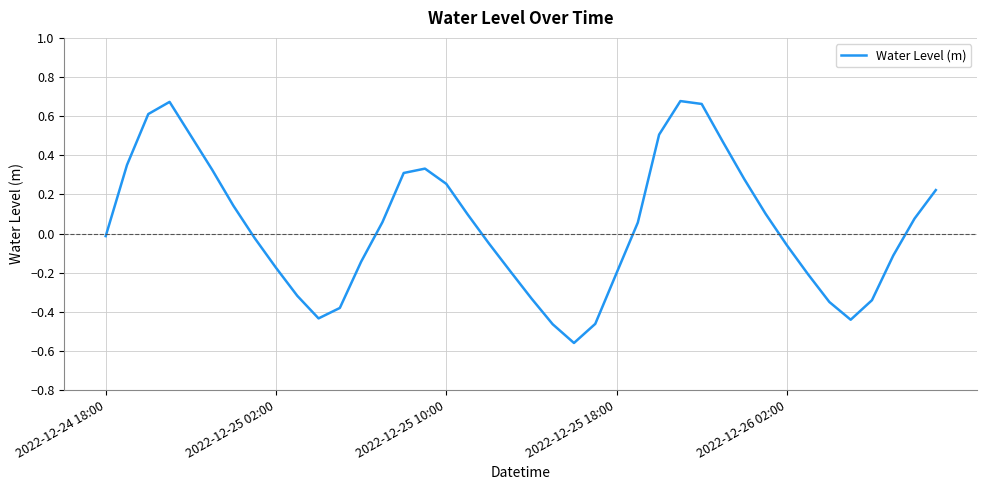

What is the difference between the maximum and minimum values?

1.2